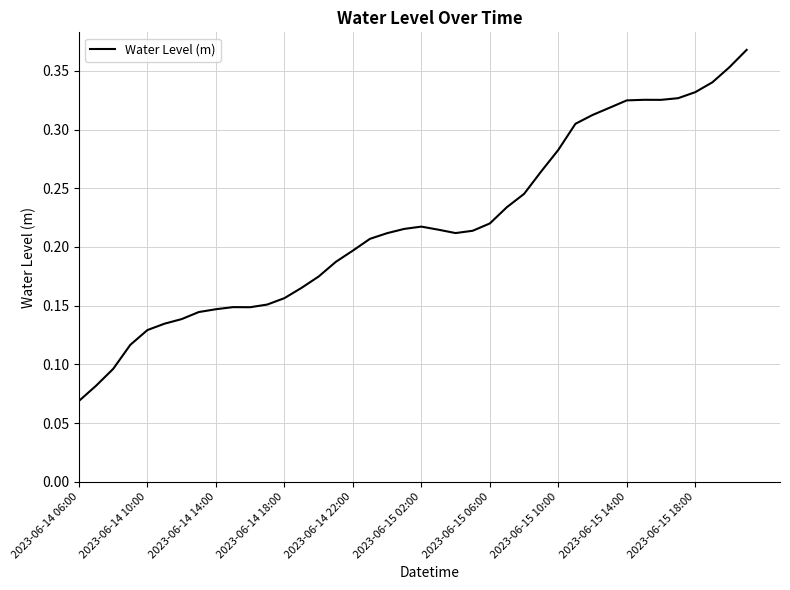

Is this an area chart (filled region under the line)?

No